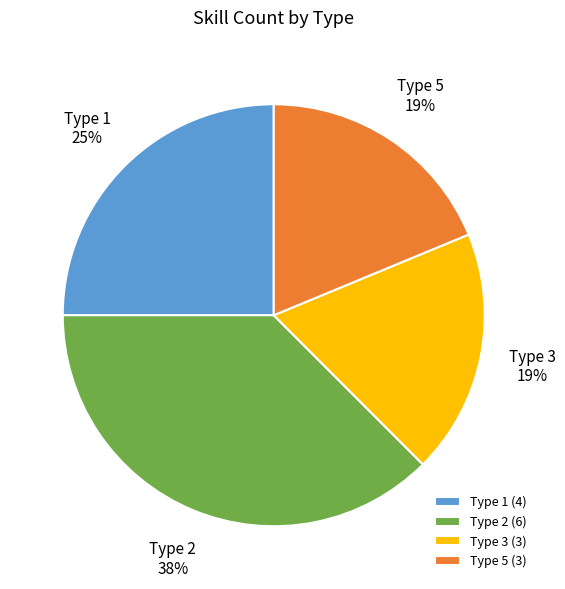

True or false: Type 3 accounts for 27% of the total.

False